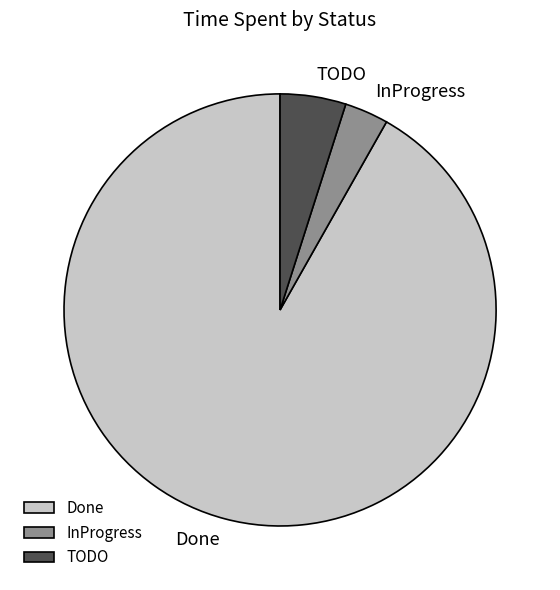

What is the smallest slice in the pie chart?

InProgress